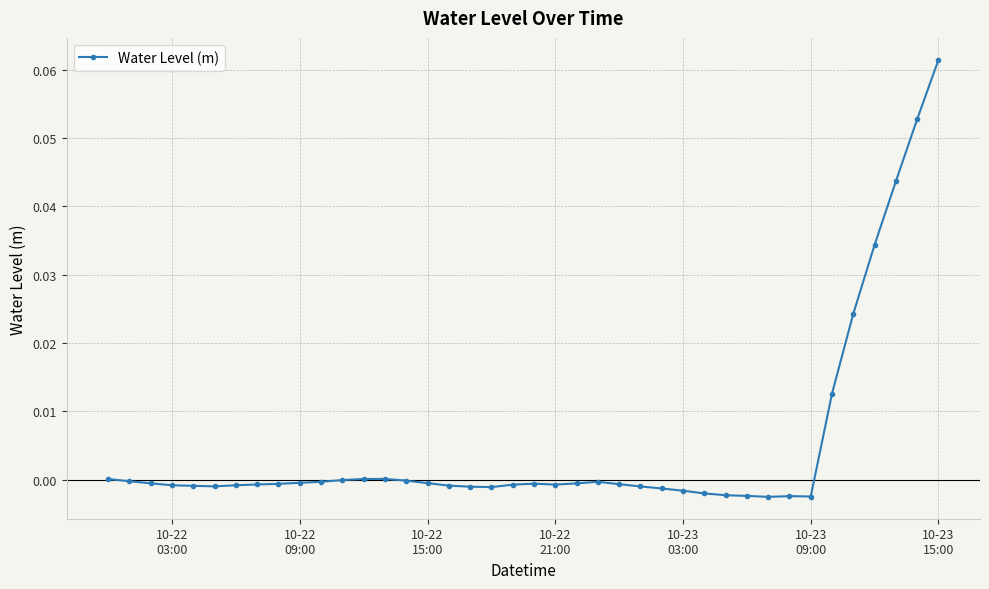

True or false: the data has more than 2 interior local peaks.

True